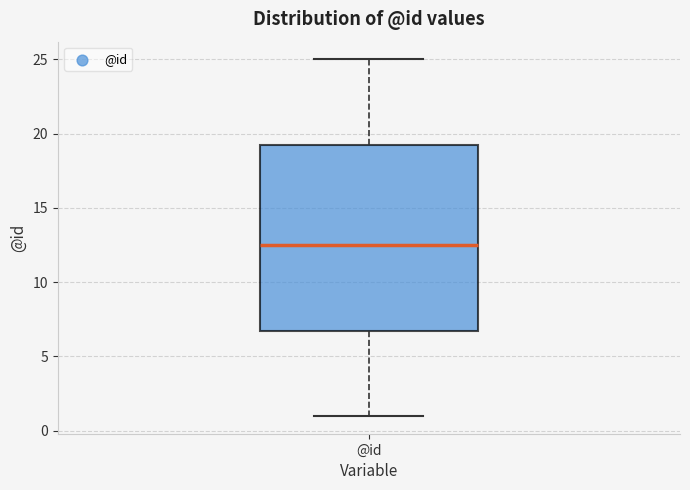

Where is the upper edge of the box for @id on the y-axis? The values are not printed on the chart, so give them approximately, as read against the axis.

19.5